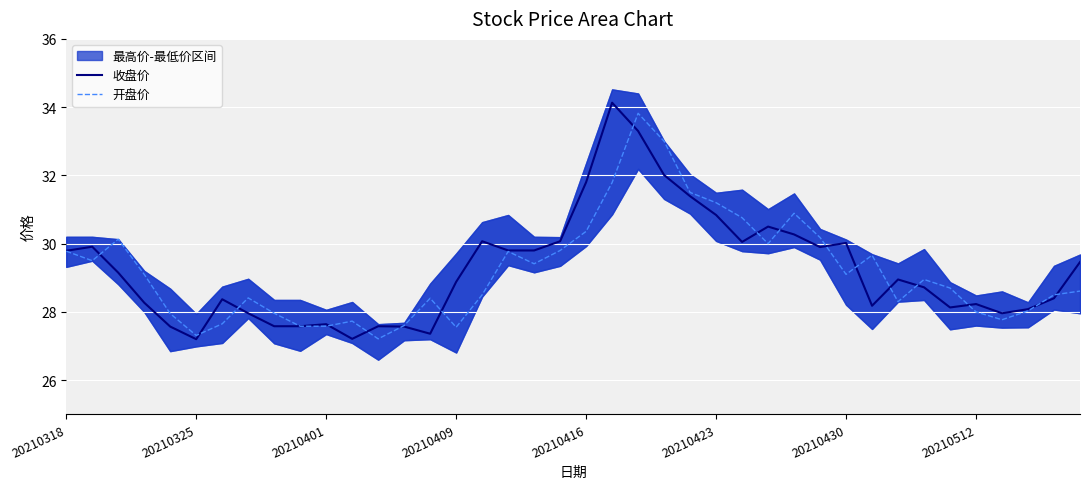

What is the sum of all 开盘价 values?

1168.0